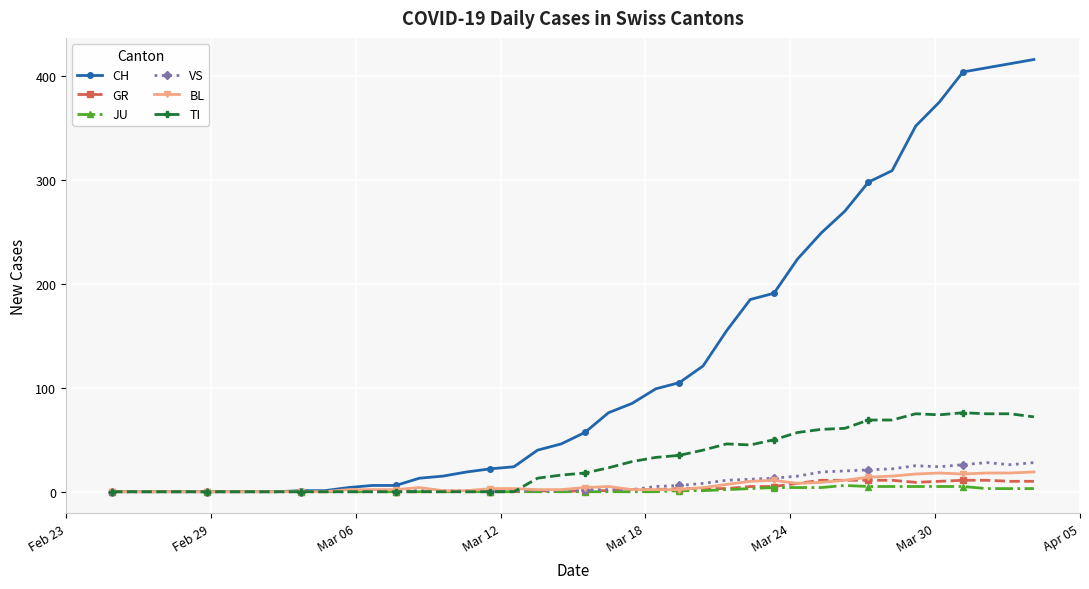

At how many categories does at least one series exceed 206?

11